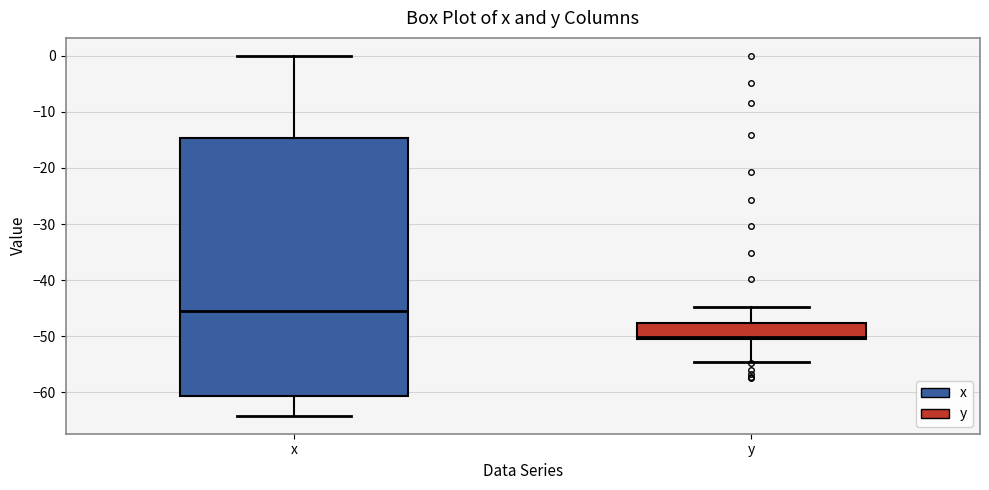

Reading left to right, read every box against the y-axis: the position of its median line, the range the box covers, and the ends of its whiskers. The values are not printed on the chart, so give them approximately, as read against the axis.

x: median -45, box -61 to -15, whiskers -64 to 0
y: median -50, box -51 to -48, whiskers -55 to -45